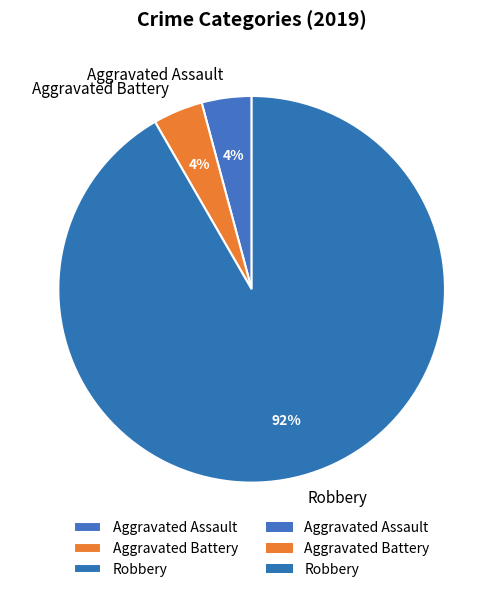

How many slices are in this pie chart?

3